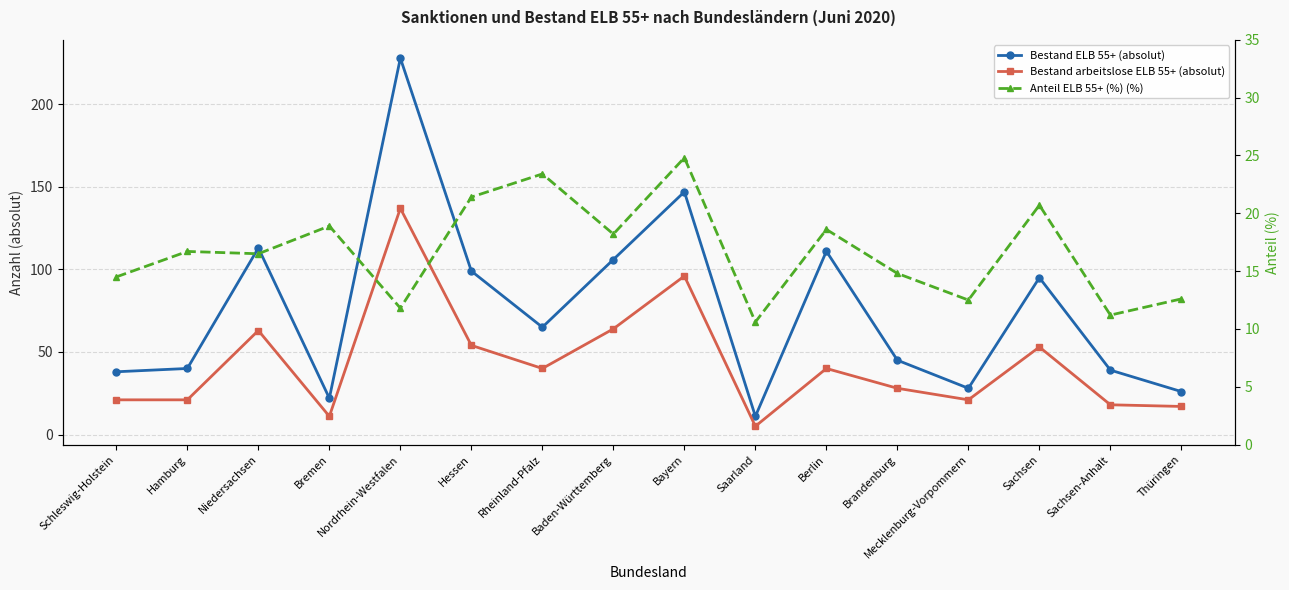

How many interior local peaks does the Bestand arbeitslose ELB 55+ (absolut) series have?

5